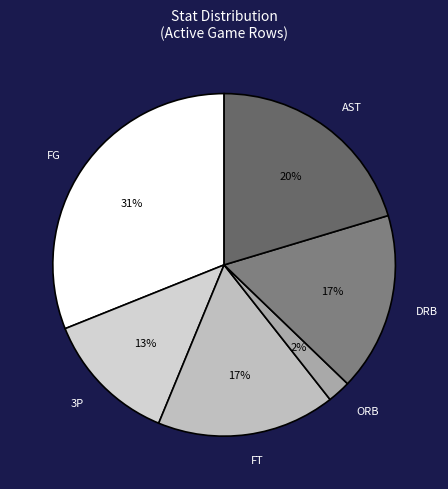

The FT slice represents 17% of the pie. True or false?

True